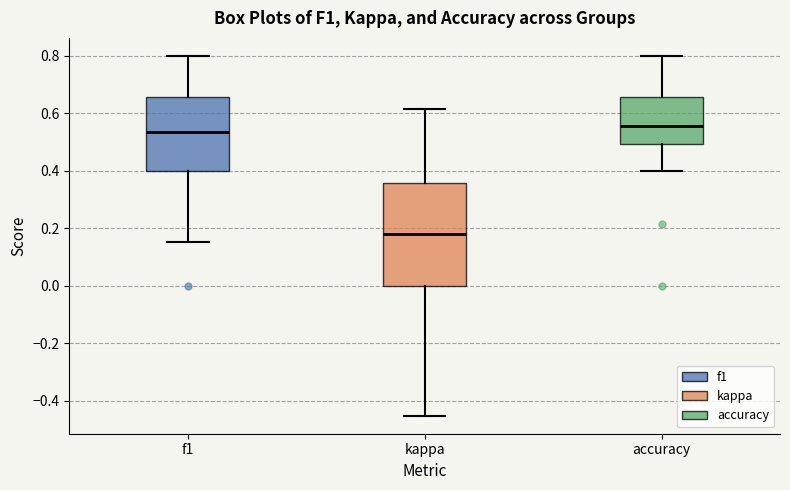

Comparing the boxes themselves (not the whiskers), which one is the tallest?

kappa